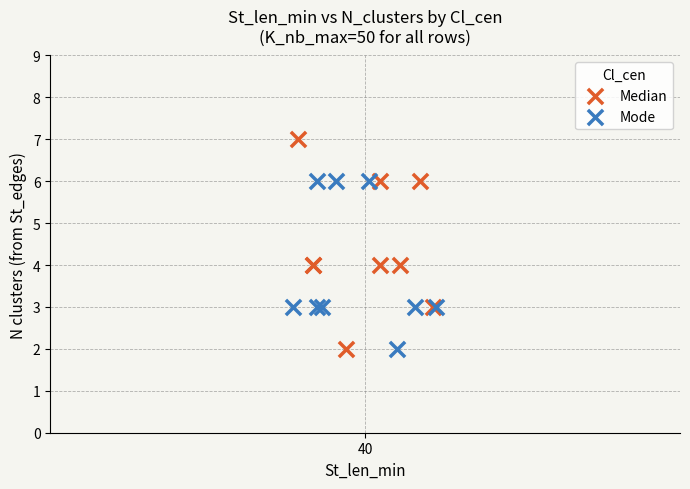

Which series reaches the maximum Y coordinate?

Median